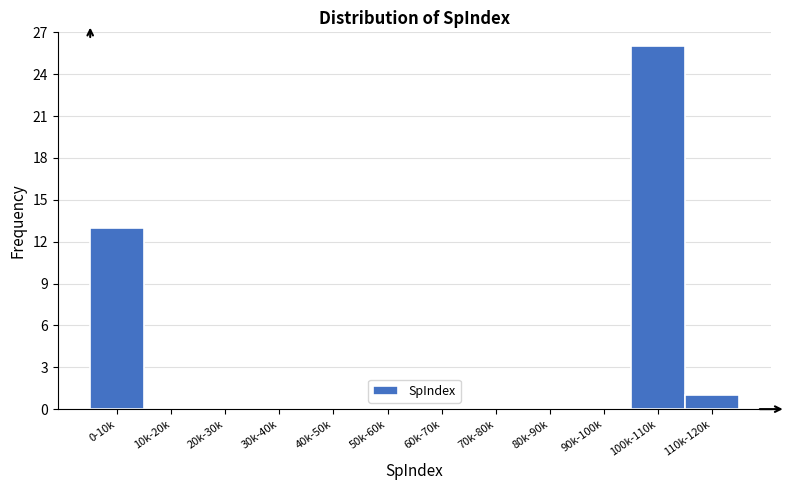

Reading left to right, what are all the values shown in this chart?

0-10k=13	10k-20k=0	20k-30k=0	30k-40k=0	40k-50k=0	50k-60k=0	60k-70k=0	70k-80k=0	80k-90k=0	90k-100k=0	100k-110k=26	110k-120k=1